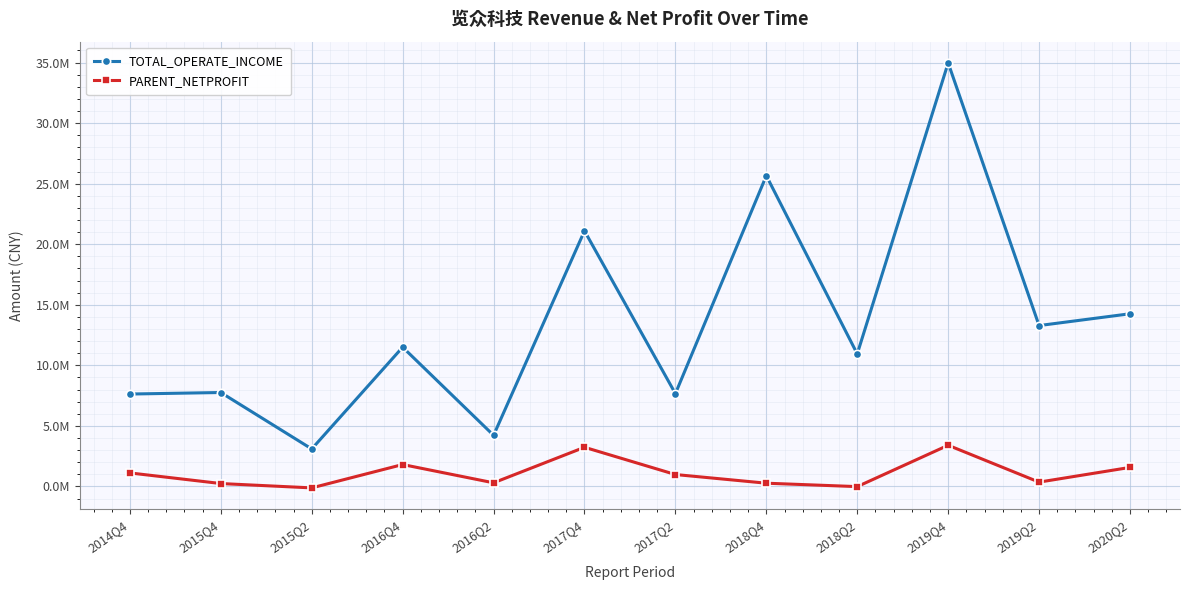

Between 2016Q2 and 2019Q4, which is larger?

2019Q4